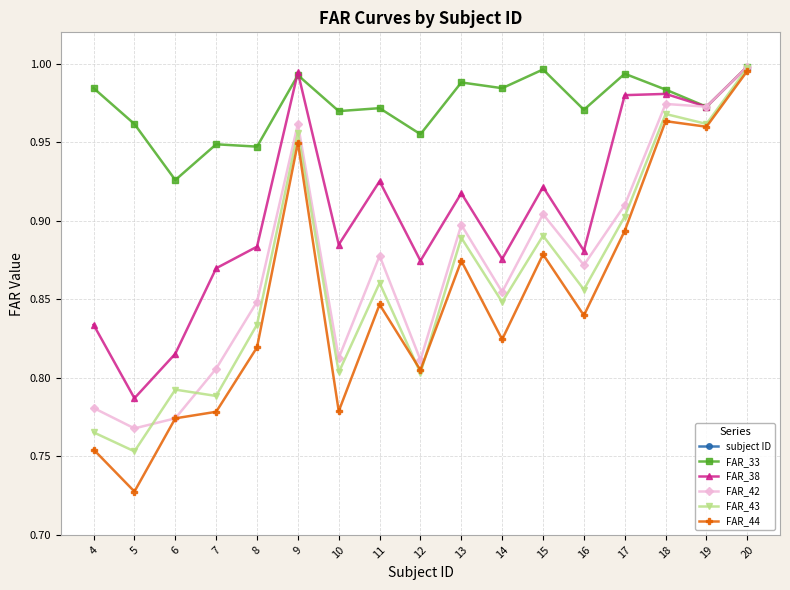

What is the average value of the FAR_43 series?

0.9